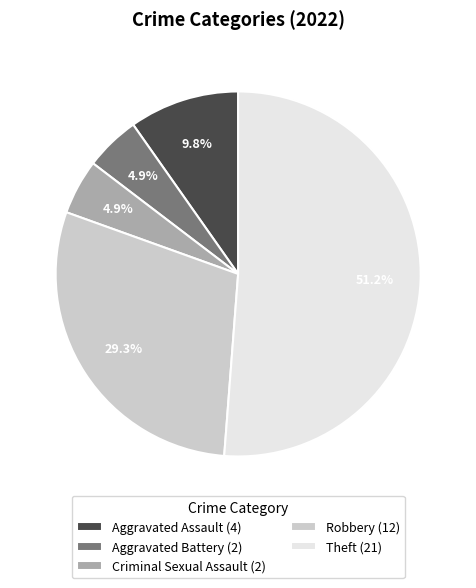

What percentage is the Aggravated Assault slice, to the nearest percent?

10%